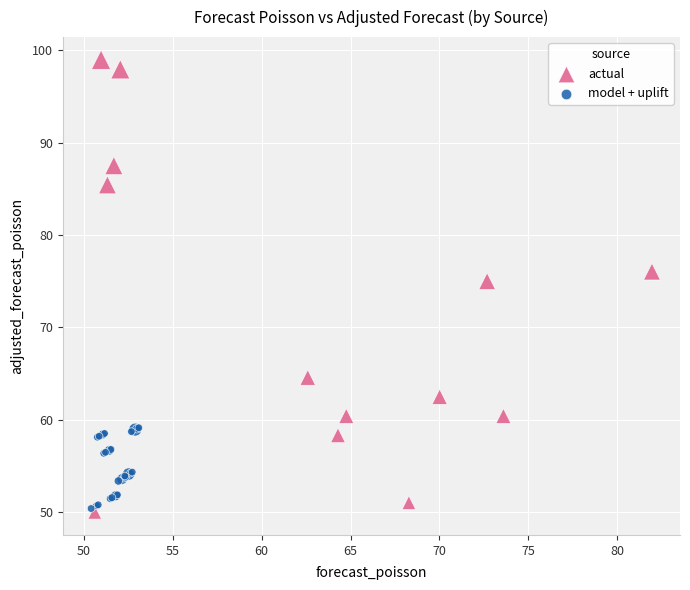

Which series has the widest spread of Y values?

actual